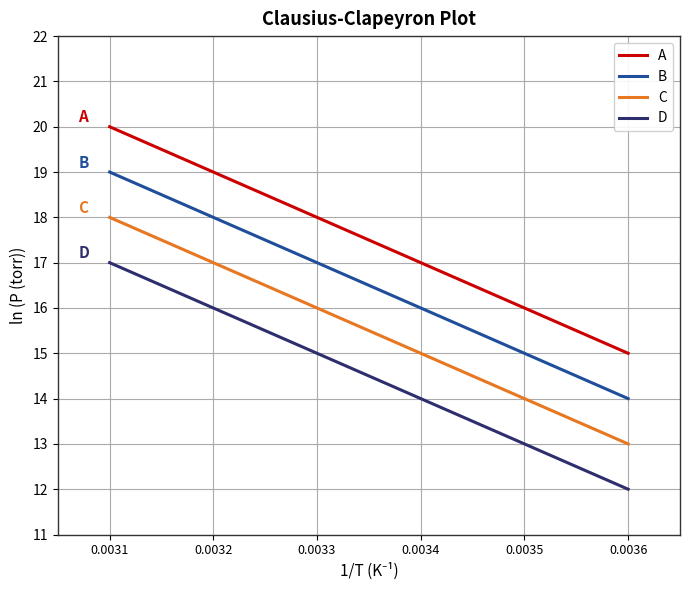

Is it true that C equals 17 at 0.0032?

True